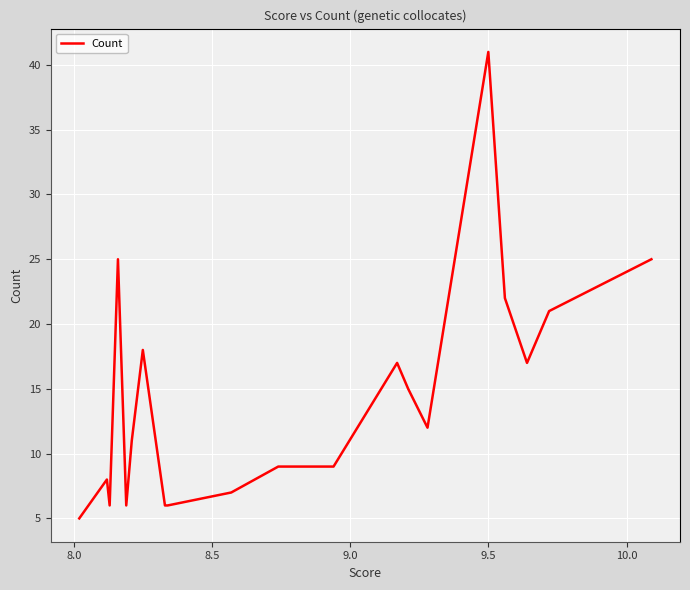

What is the minimum value shown in the chart?

5